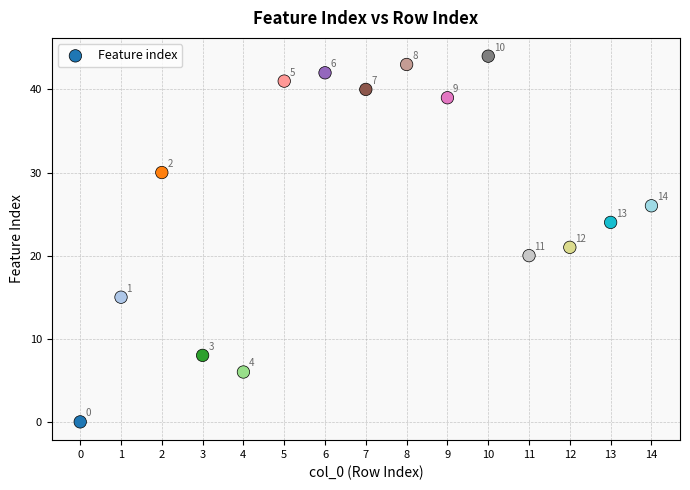

What Y value in the scatter plot is closest to 22?

21